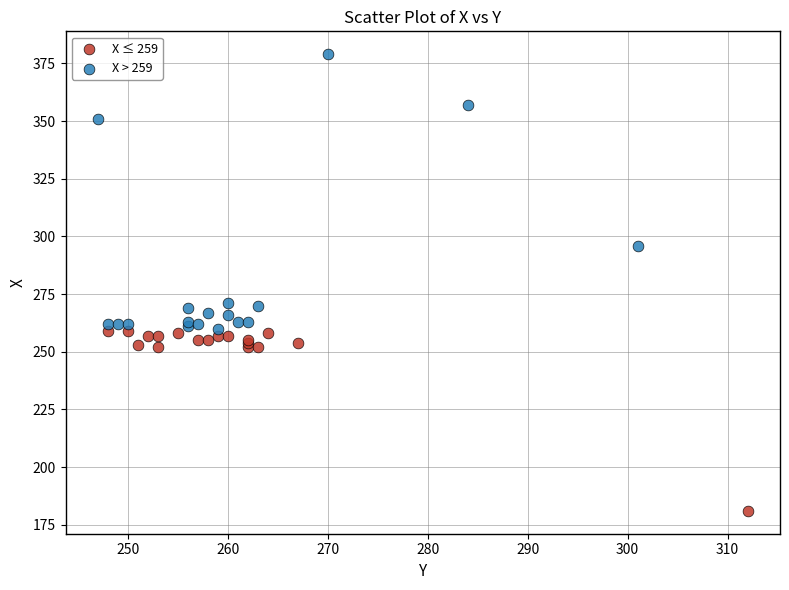

Which series has the largest Y range (max minus min)?

X > 259